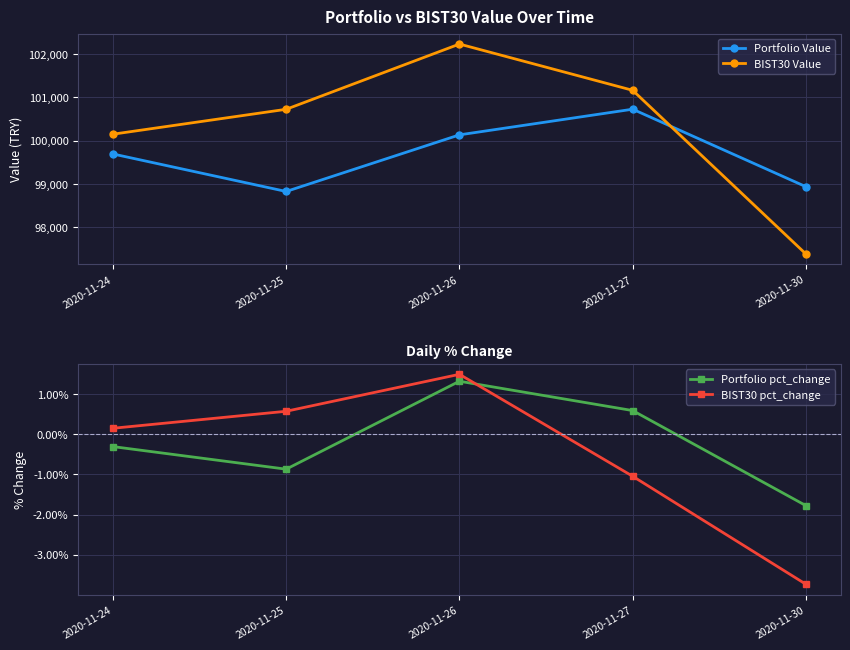

At which label does Portfolio Value first exceed 99694?

2020-11-24